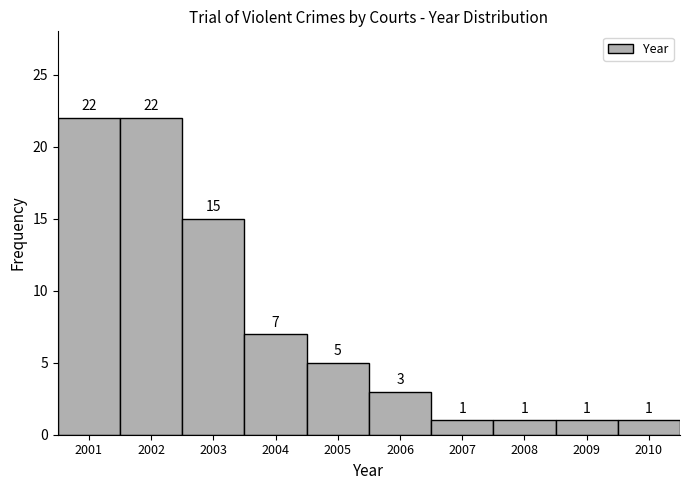

What is the height of the bar covering 2007.5 to 2008.5 on the x-axis?

1